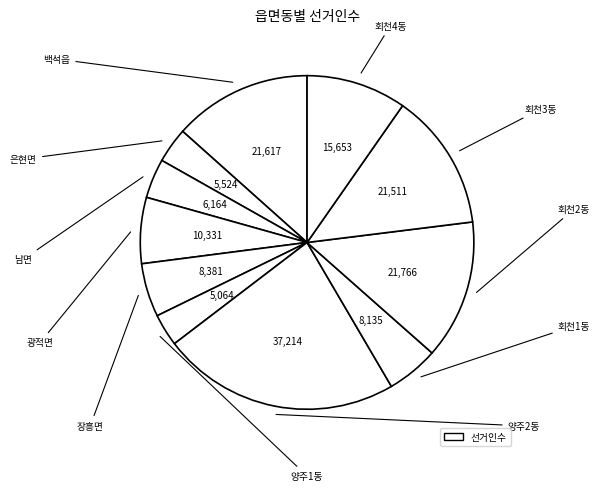

How many slices are in this pie chart?

11